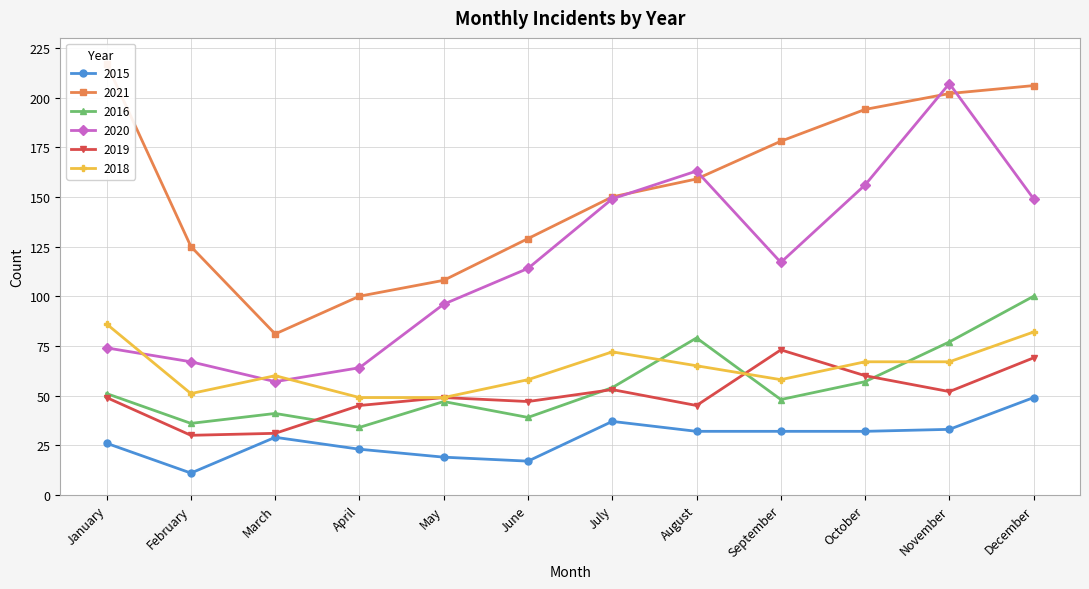

What is the difference between the maximum and minimum values in the 2019 series?

43